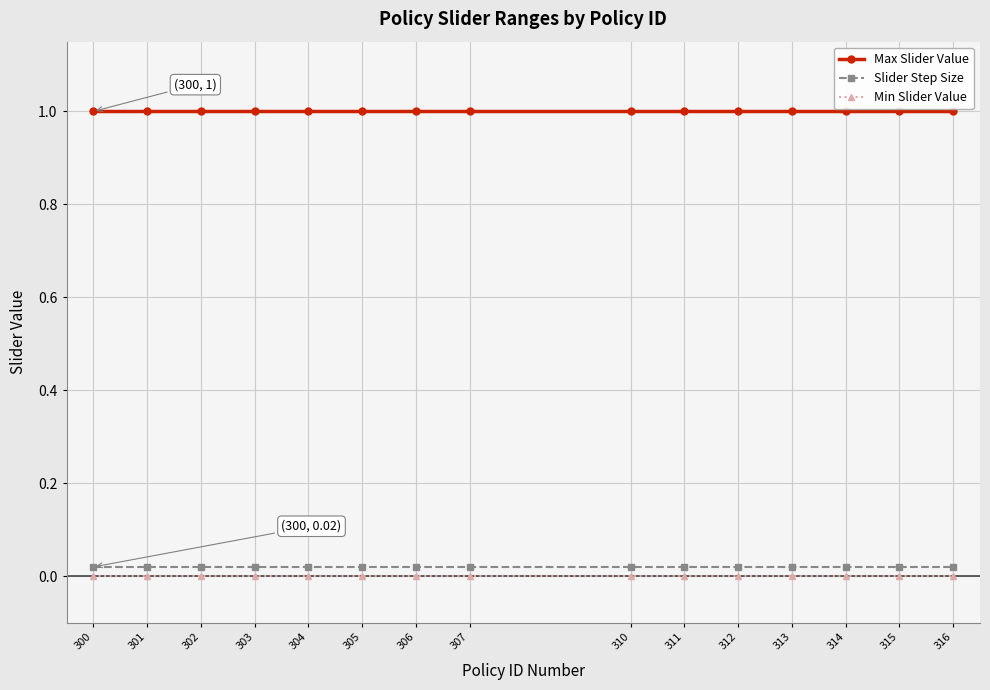

What is the minimum value for Max Slider Value?

1.0